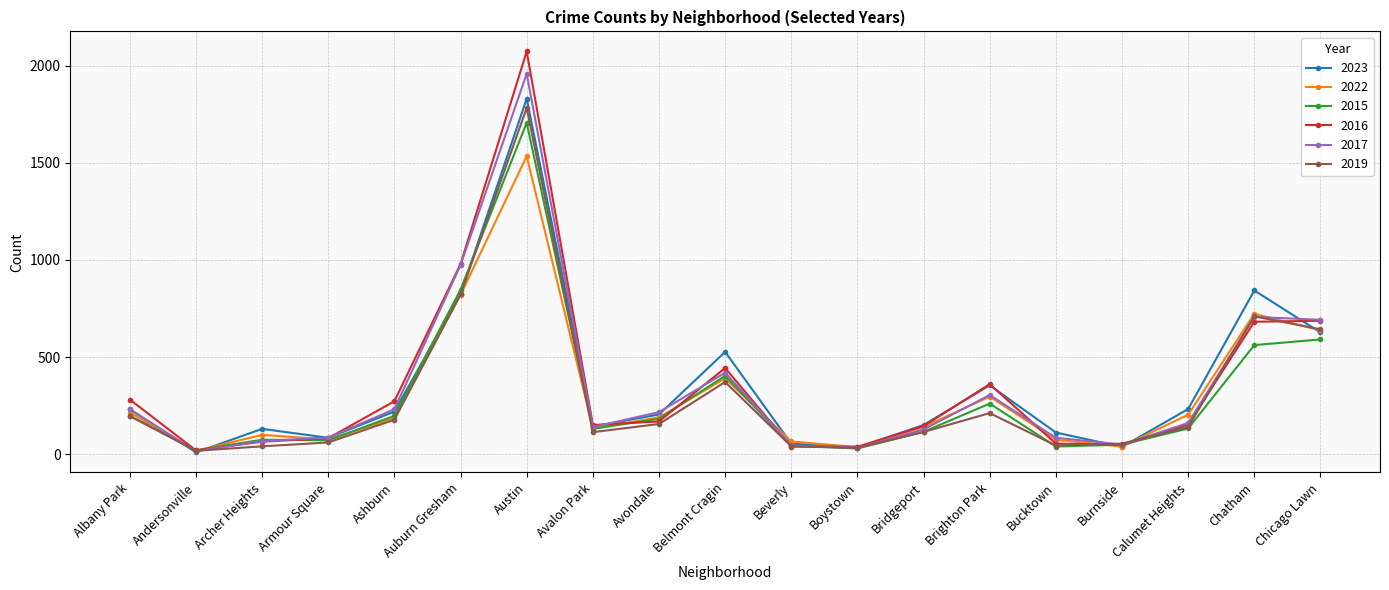

What is the value of the 2019 point at the 16th from the left?

55